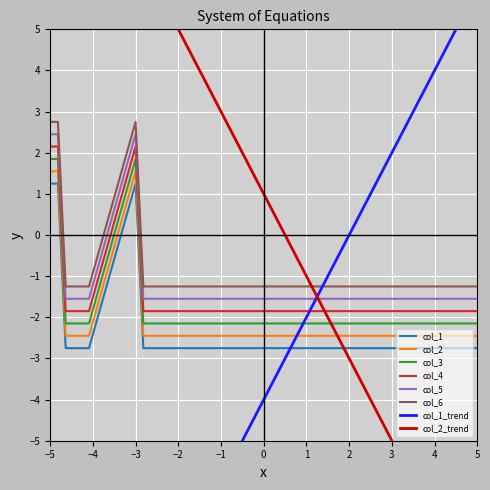

What is the sum of all col_5 values?

-20.6